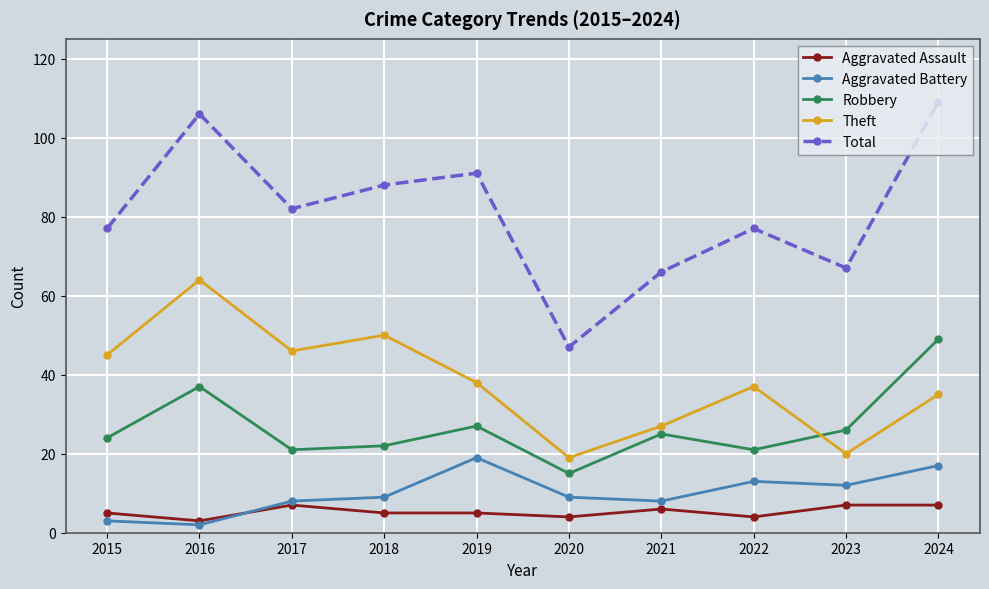

How many interior local peaks does the Robbery series have?

3